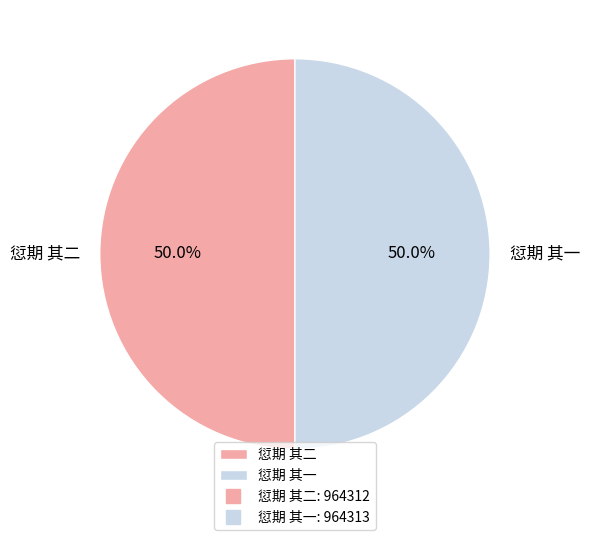

Do 愆期 其一 and 愆期 其二 together represent more than half of the pie?

Yes